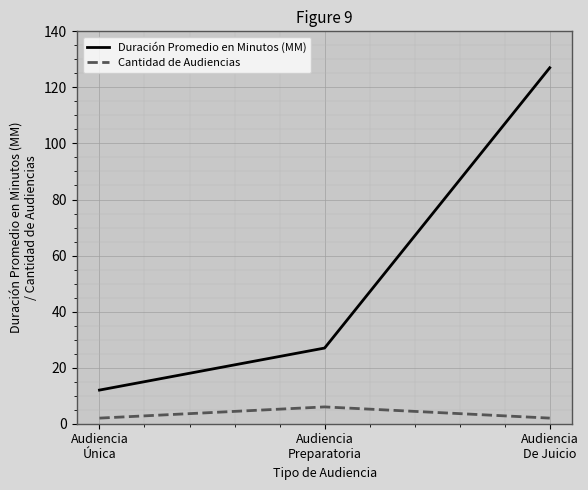

What is the difference between the highest and lowest values at Audiencia
De Juicio?

125